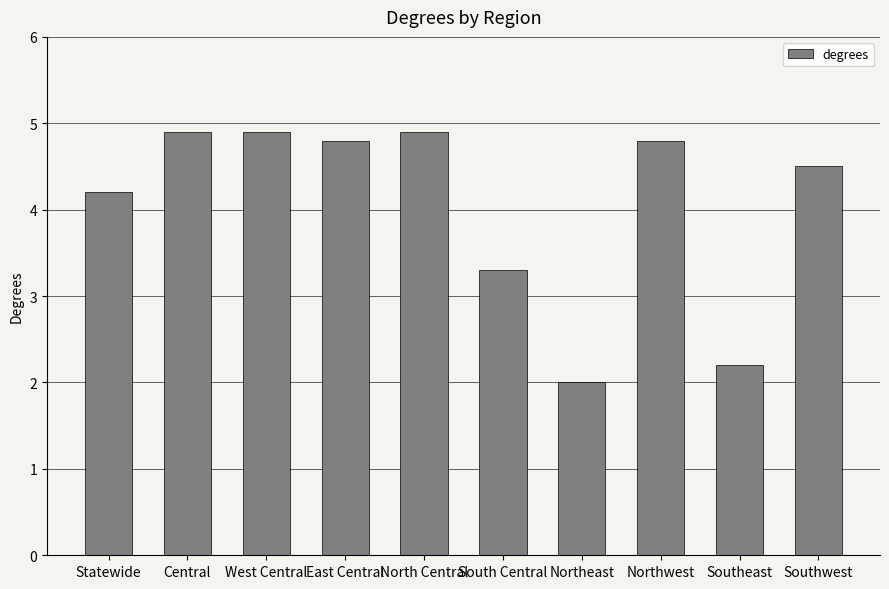

What is the smallest value displayed?

2.0